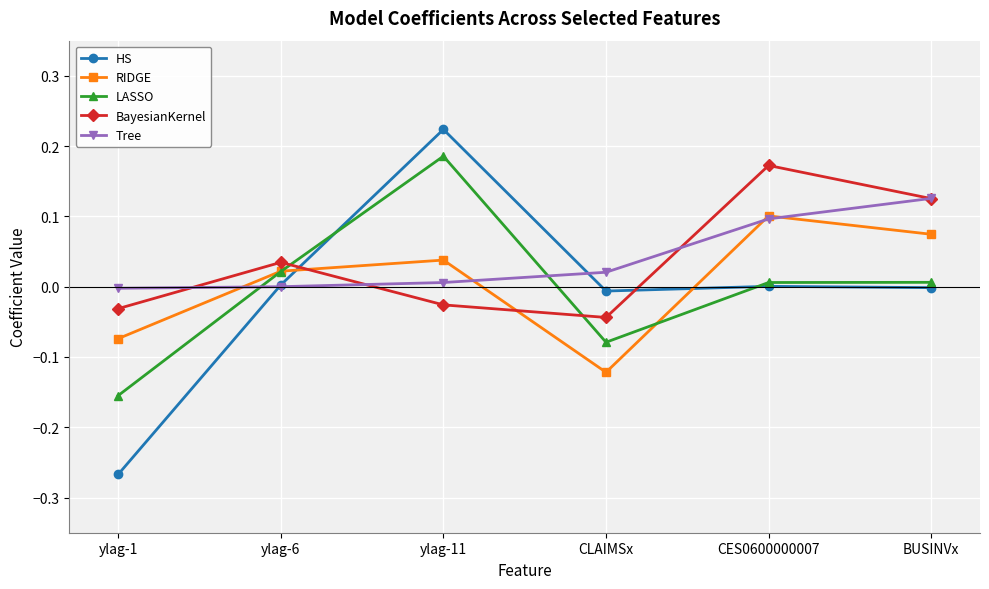

Which series ends up on top after the final intersection of Tree and LASSO?

Tree